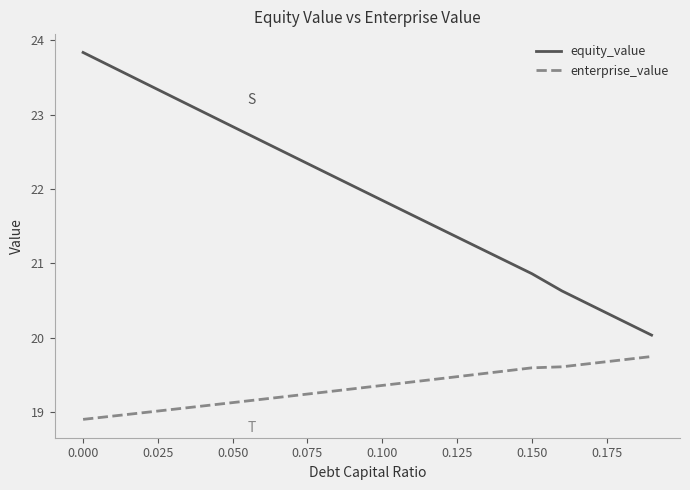

What is the smallest value displayed?

18.9